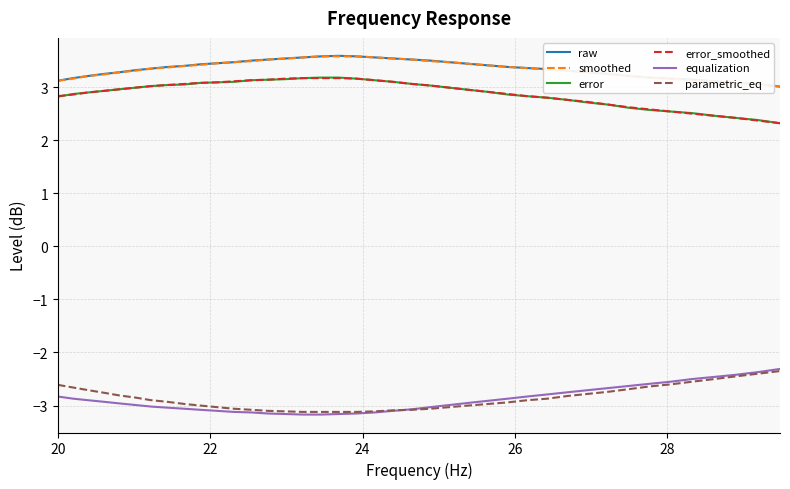

True or false: parametric_eq and error cross at least once.

False